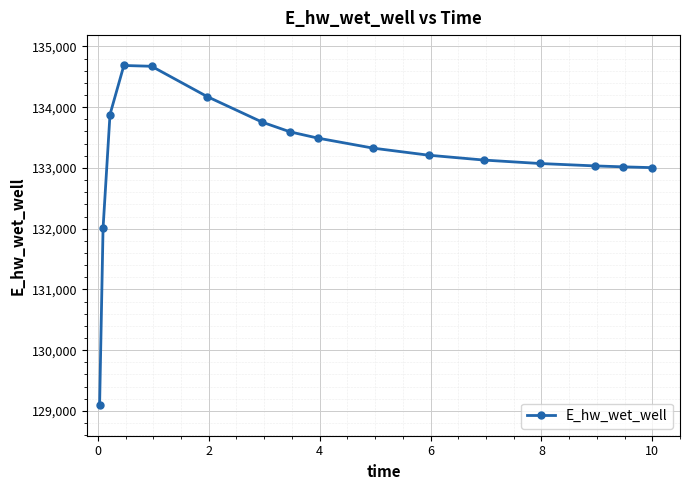

What is the smallest value displayed?

129092.0